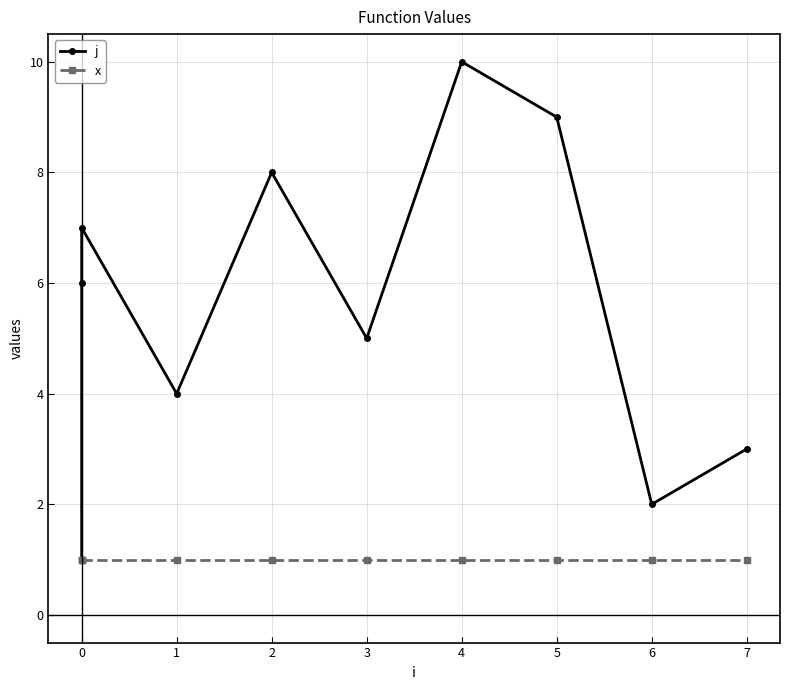

True or false: j and x intersect in this chart.

False